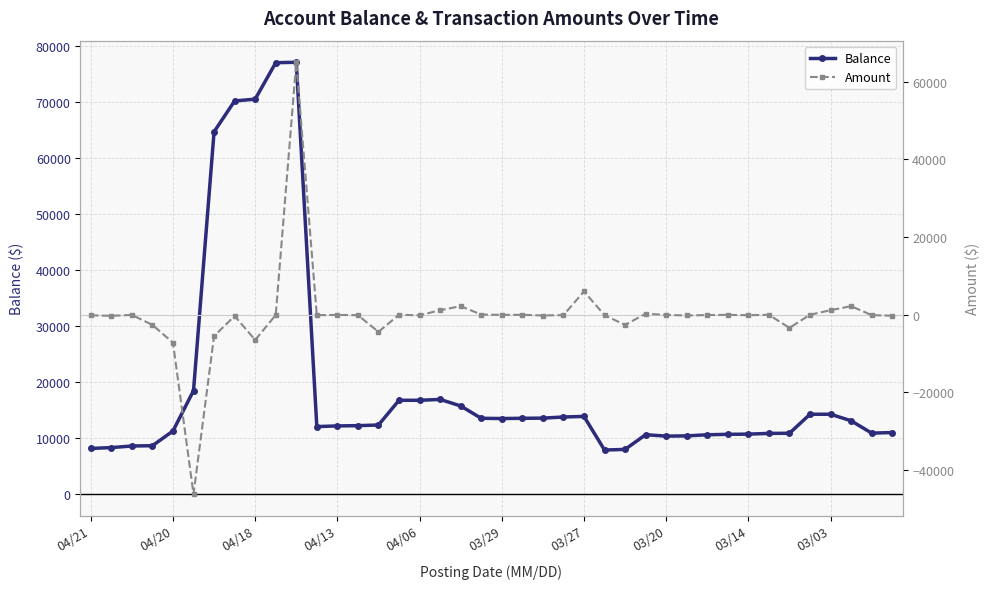

True or false: Balance has a value of 13867.3 at 03/27.

True